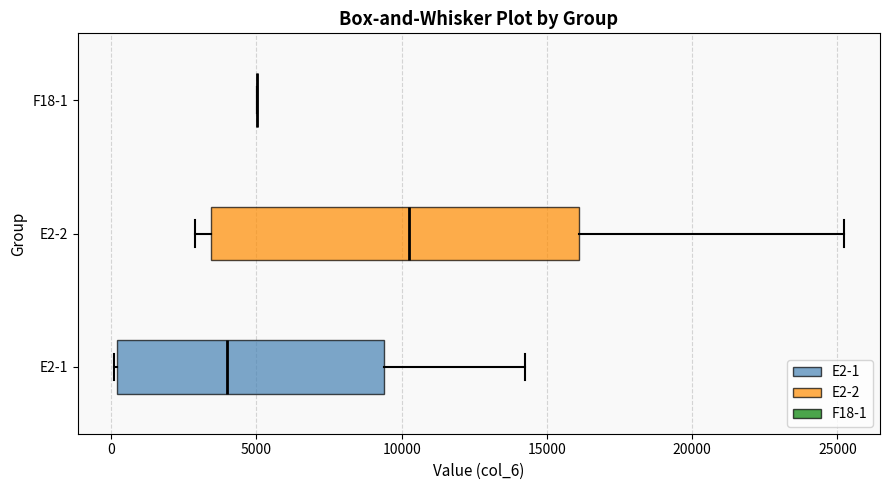

Reading bottom to top, read every box against the x-axis: the position of its median line, the range the box covers, and the ends of its whiskers. The values are not printed on the chart, so give them approximately, as read against the axis.

E2-1: median 4000, box 0 to 9500, whiskers 0 to 14000
E2-2: median 10500, box 3500 to 16000, whiskers 3000 to 25000
F18-1: box collapsed to a line at 5000, whiskers 5000 to 5000